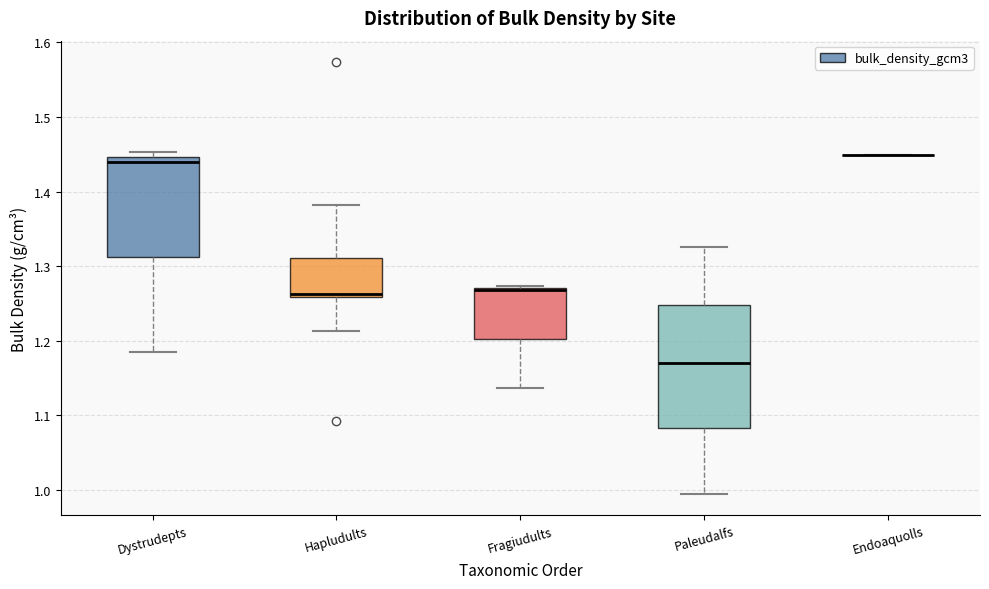

Where is the upper edge of the box for Paleudalfs on the y-axis? The values are not printed on the chart, so give them approximately, as read against the axis.

1.25